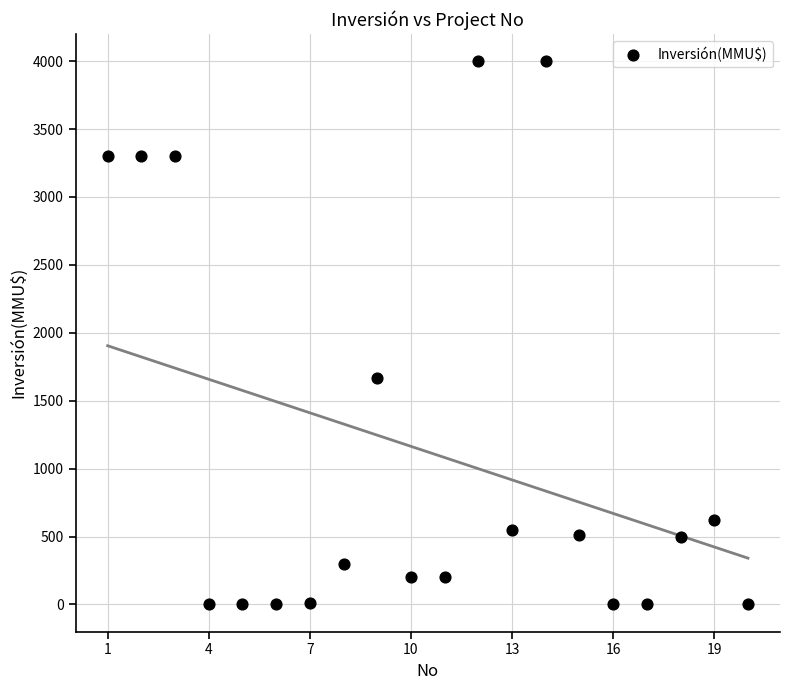

What is the range of X values (max minus min)?

19